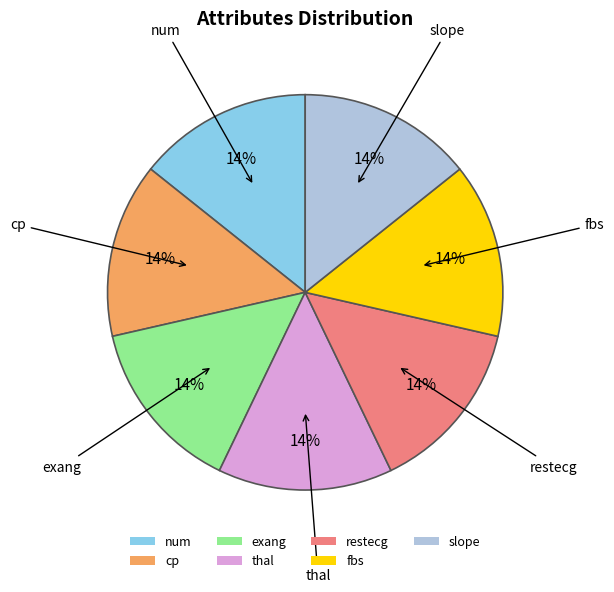

Does thal account for over 50% of the chart?

No